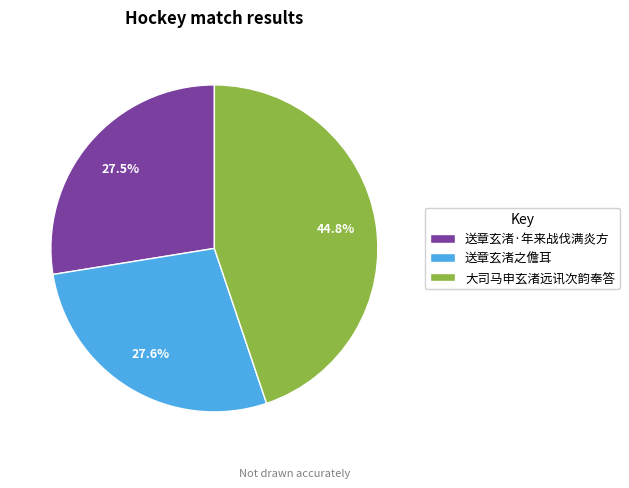

How many slices are in this pie chart?

3